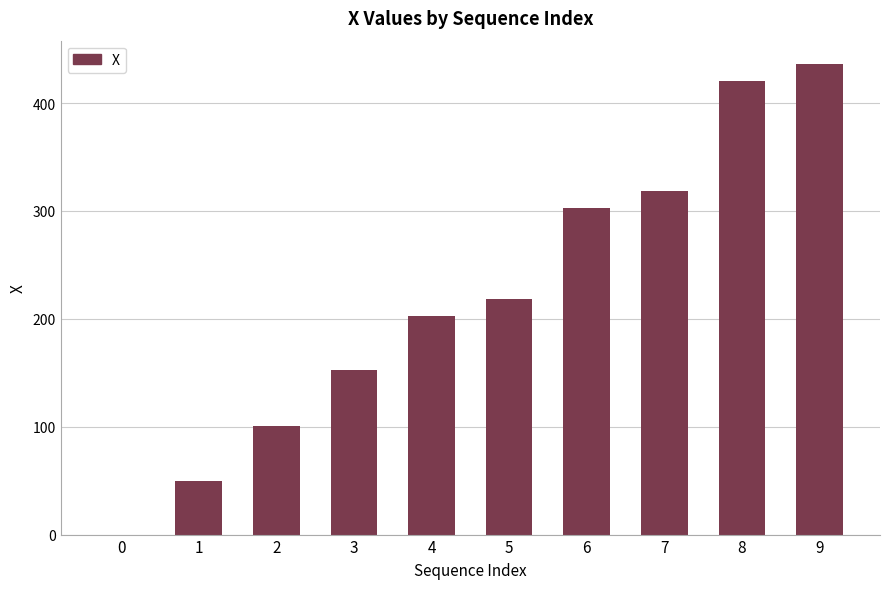

Read the value at 5.

218.4